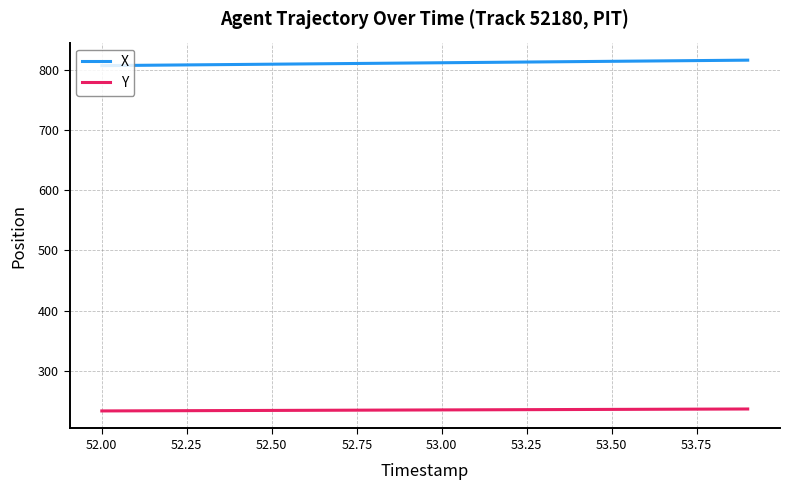

What is the difference between the second highest and minimum values in the X series?

8.6